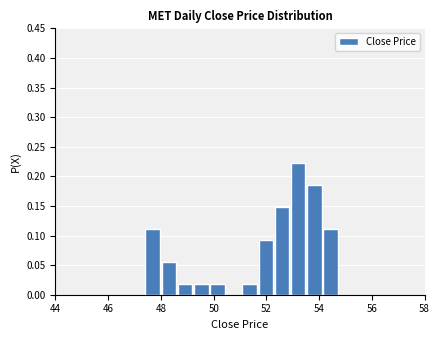

Read against the x-axis, roughly where is the centre of the tallest bar?

53.2